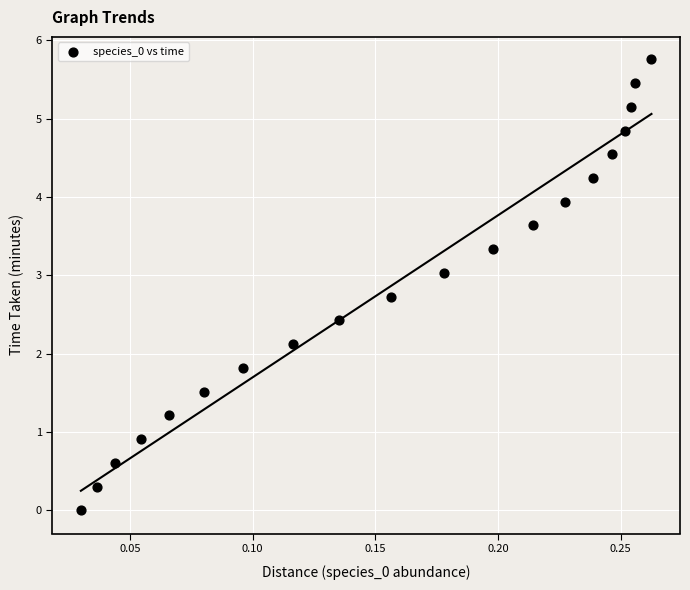

What is the range of Y values (max minus min)?

5.8